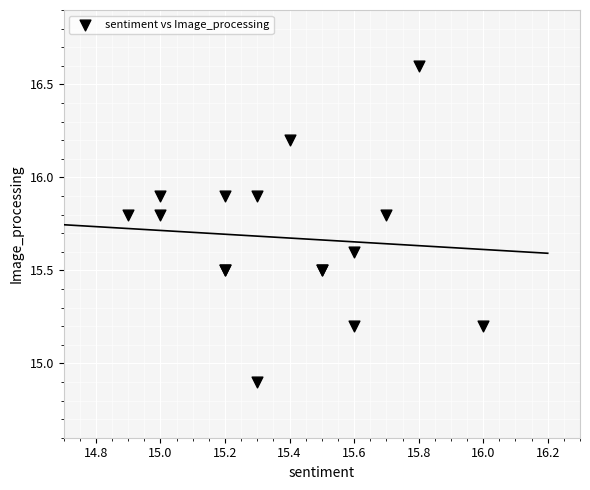

What Y value in the scatter plot is closest to 15?

14.9